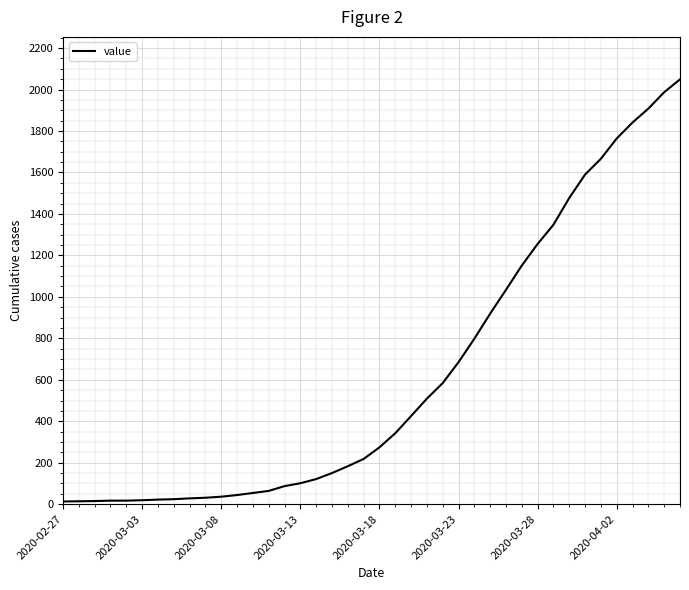

What is the greatest value displayed?

2049